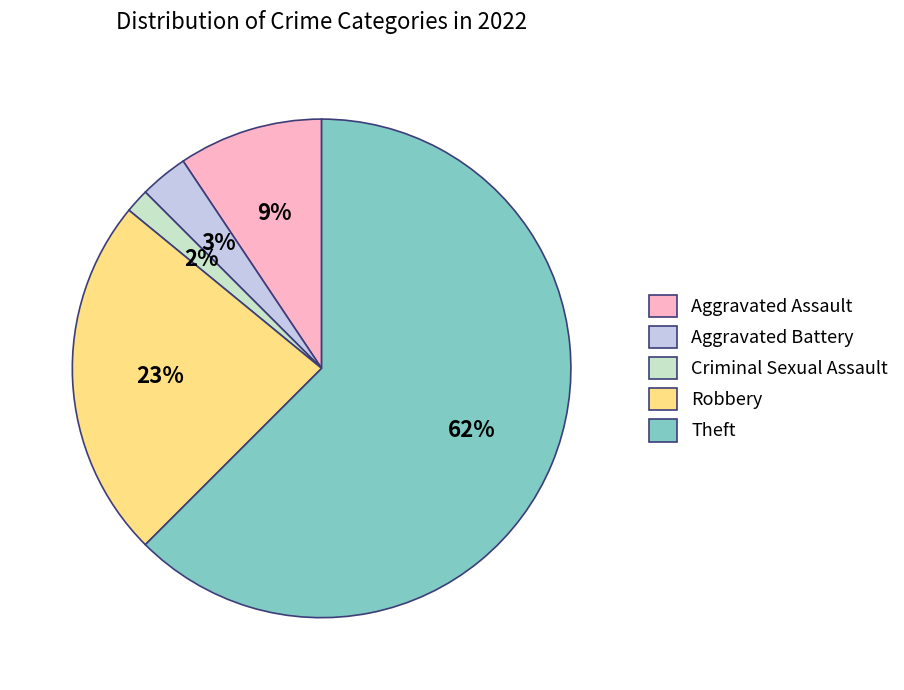

Is there a majority slice in this chart?

Yes